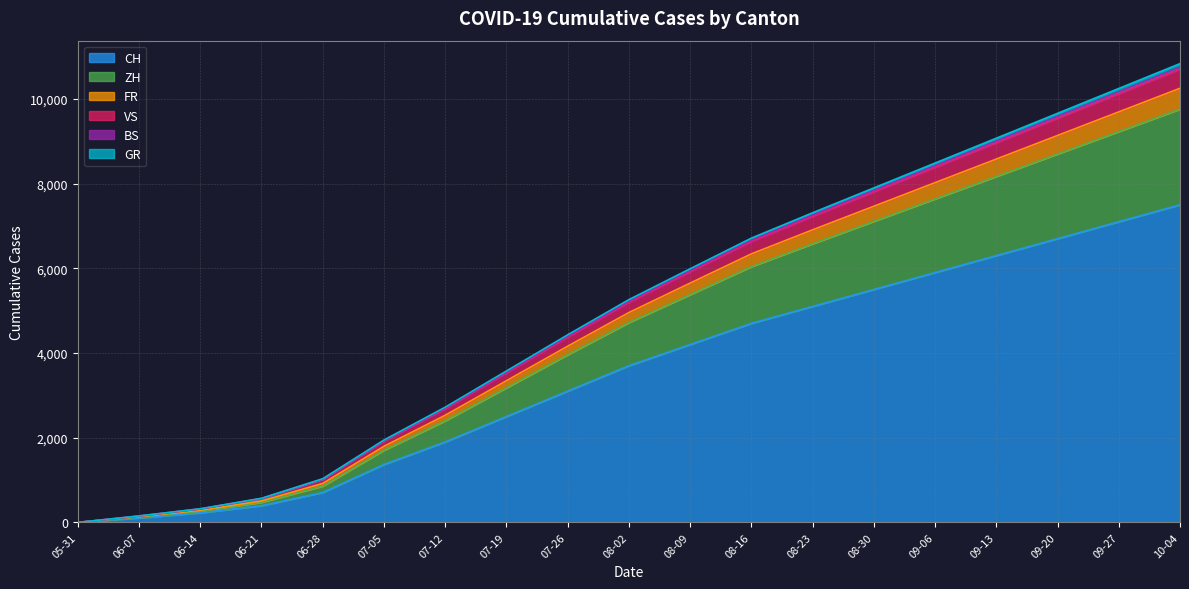

What is the highest value of the CH series?

7500